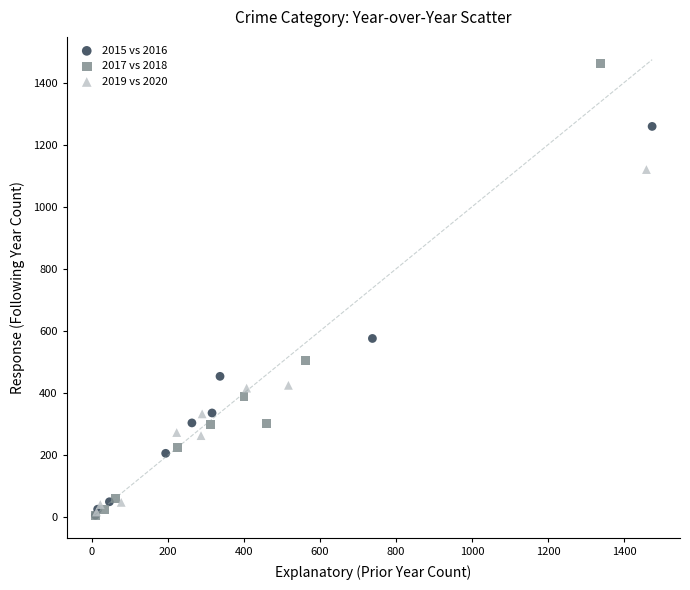

Which series has the widest spread of Y values?

2017 vs 2018